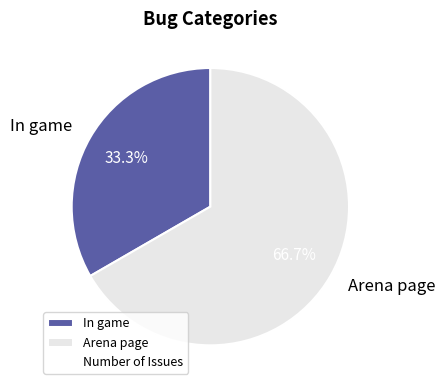

Approximately how many times larger is the value at In game compared to Arena page?

0.5